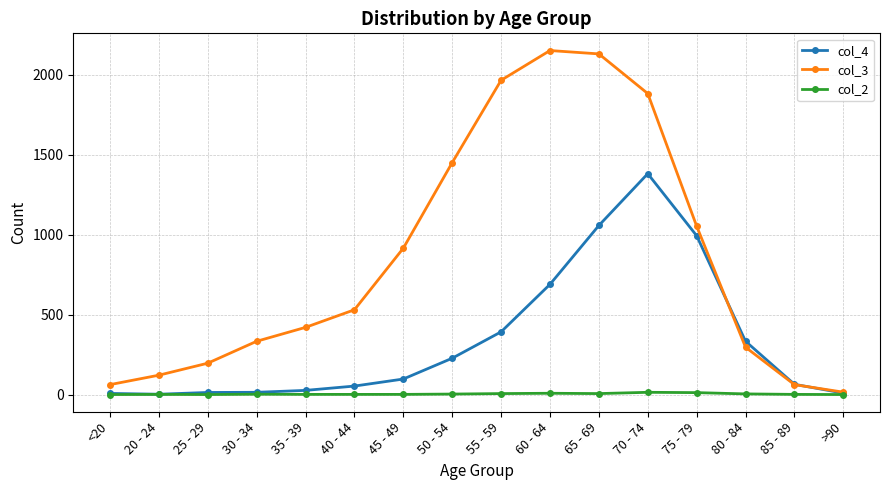

Which series has the widest spread of values?

col_3